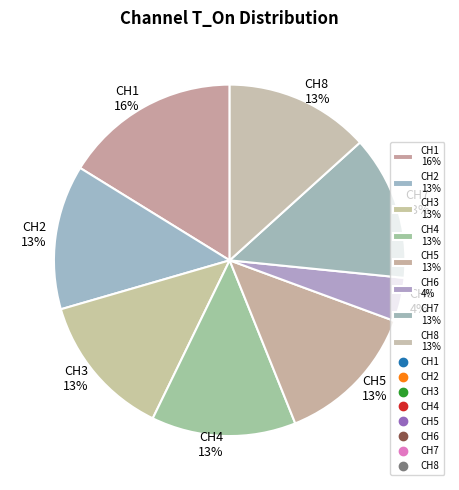

Does CH2 represent more than half of the total?

No